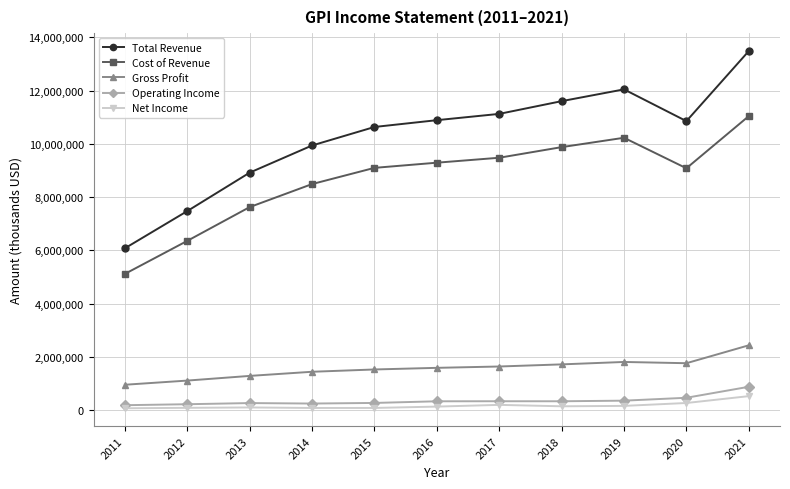

List the series in order of their peak value, lowest first.

Net Income, Operating Income, Gross Profit, Cost of Revenue, Total Revenue